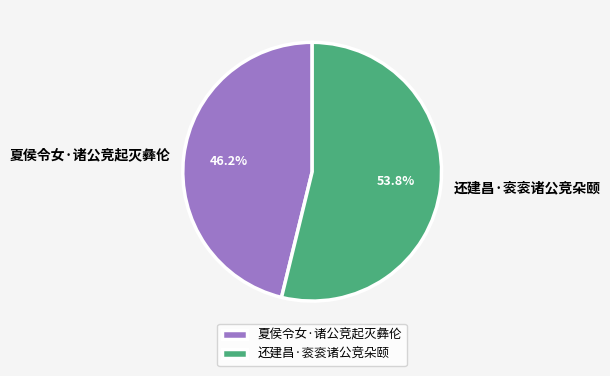

Approximately how many times larger is the value at 夏侯令女·诸公竞起灭彝伦 compared to 还建昌·衮衮诸公竞朵颐?

0.9